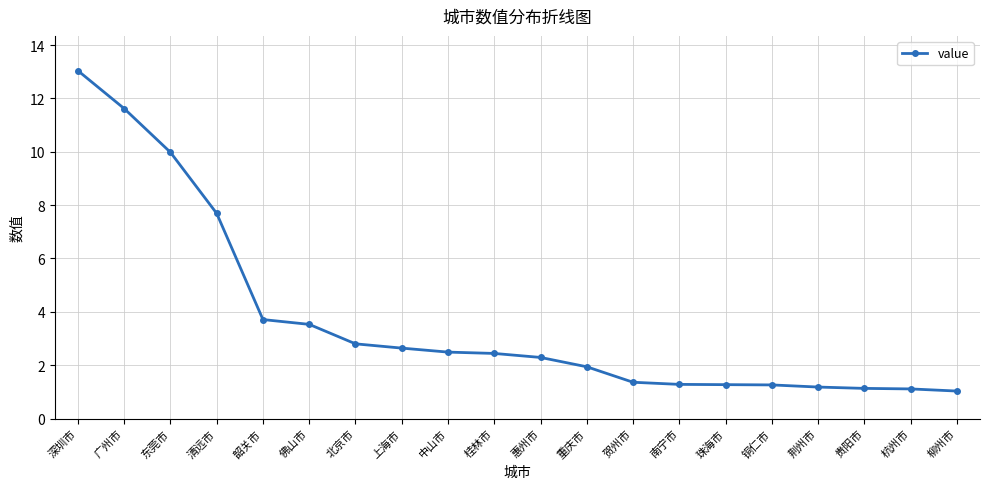

What is the value of the 3rd point from the left?

10.0